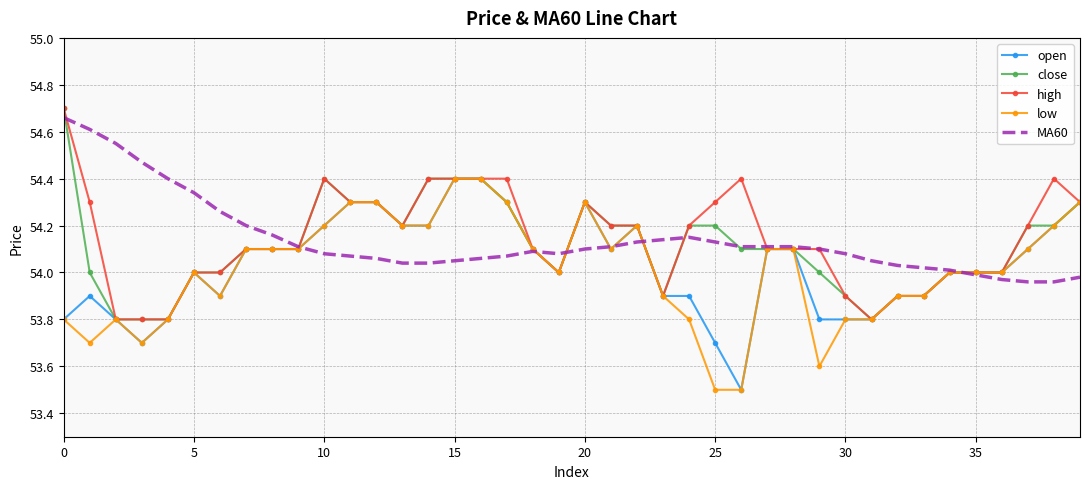

What is the smallest value displayed?

53.5